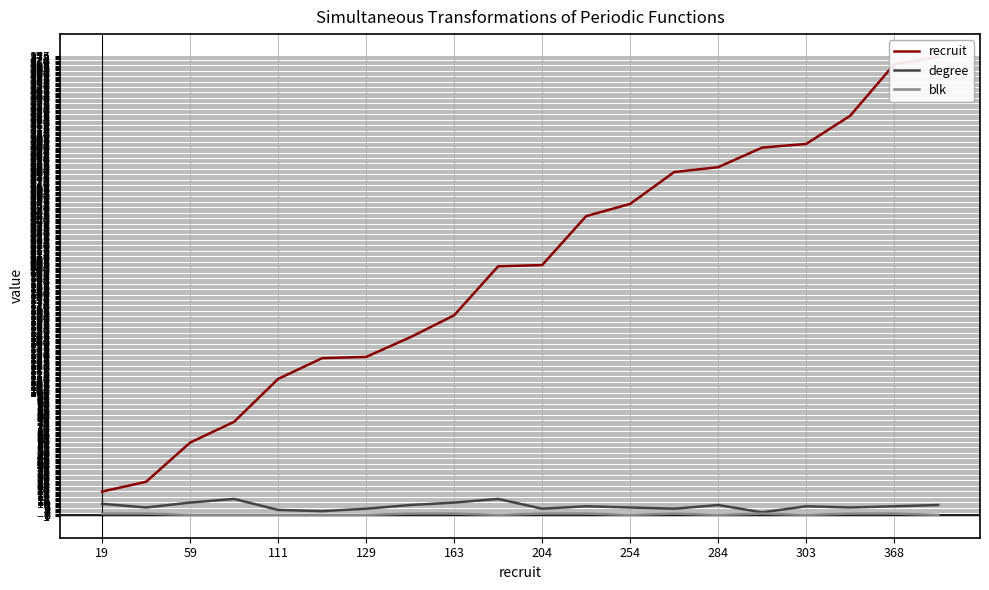

What is the maximum value for degree?

13